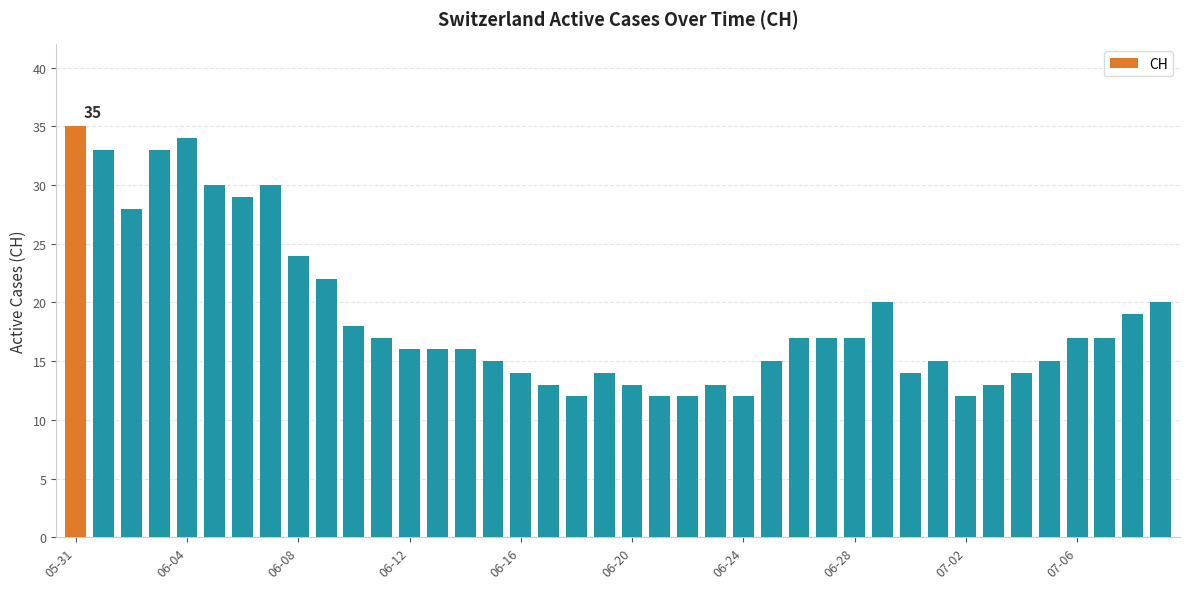

What is the minimum value shown in the chart?

12